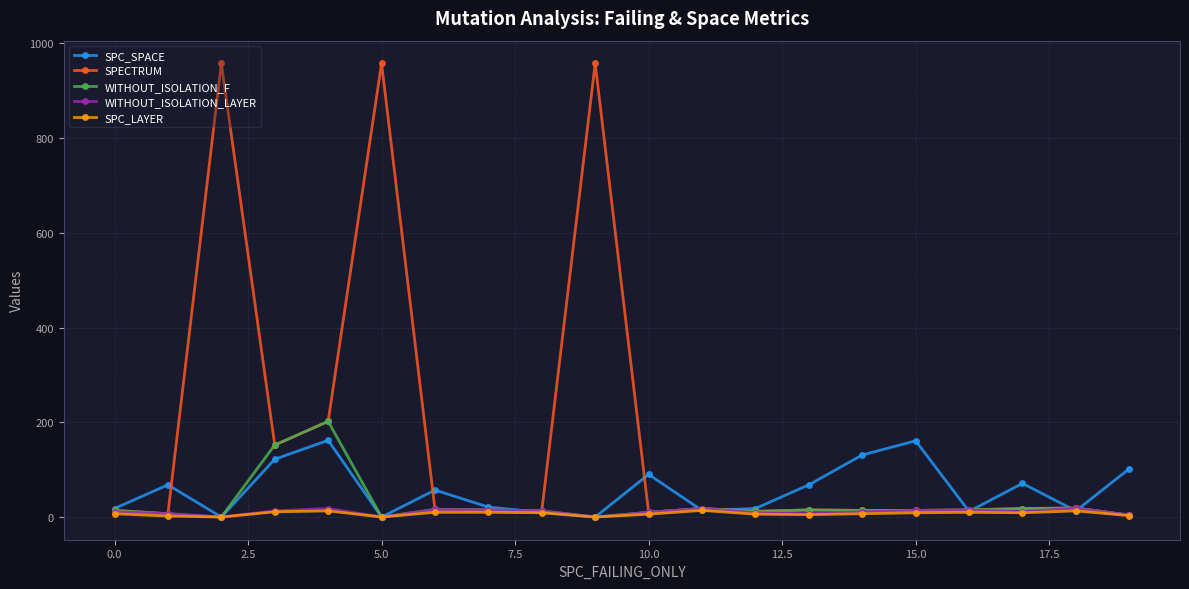

True or false: SPECTRUM has more than 0 interior local peaks.

True